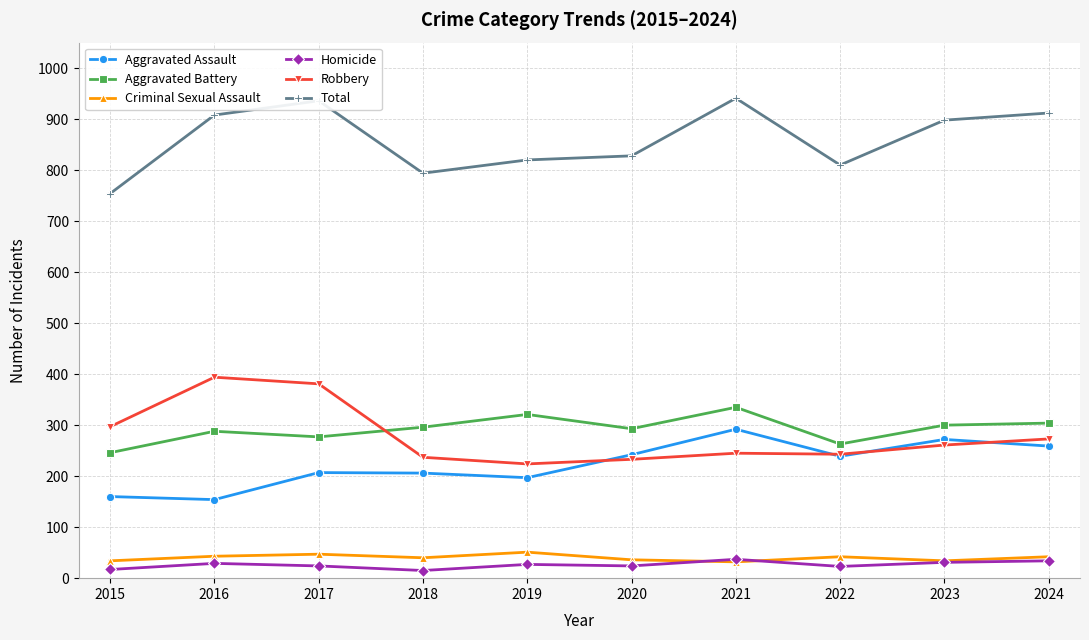

What is the value of the Total point at the 6th from the left?

828